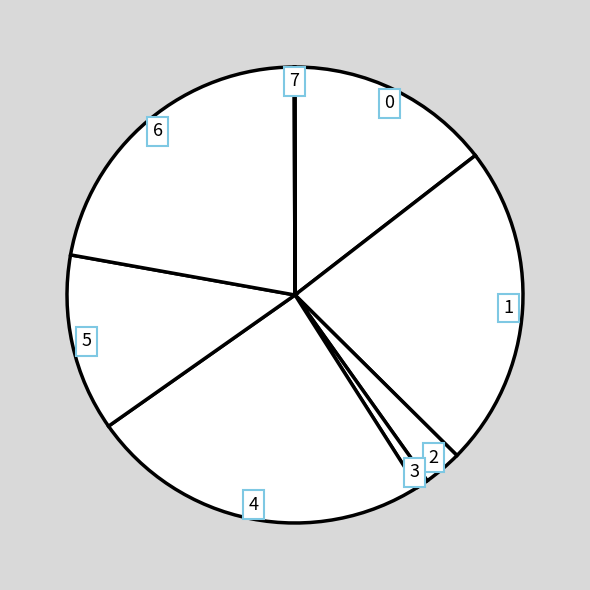

Combined, do 4 and 6 account for over 50%?

No